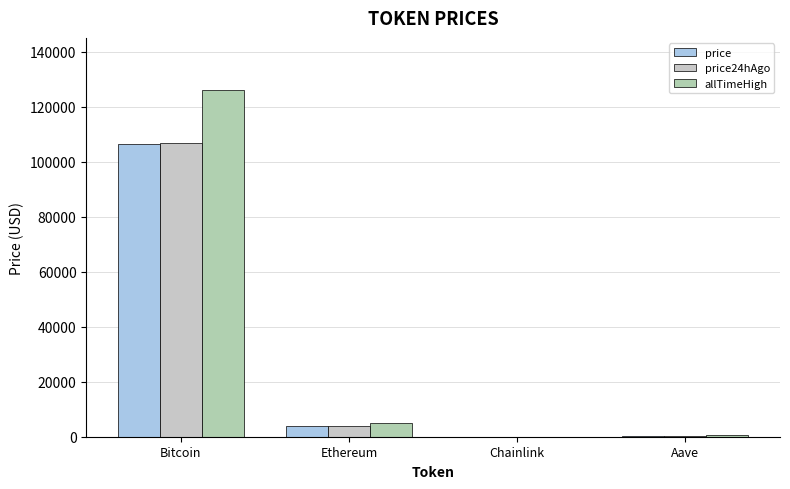

What is the minimum value for price24hAgo?

16.8